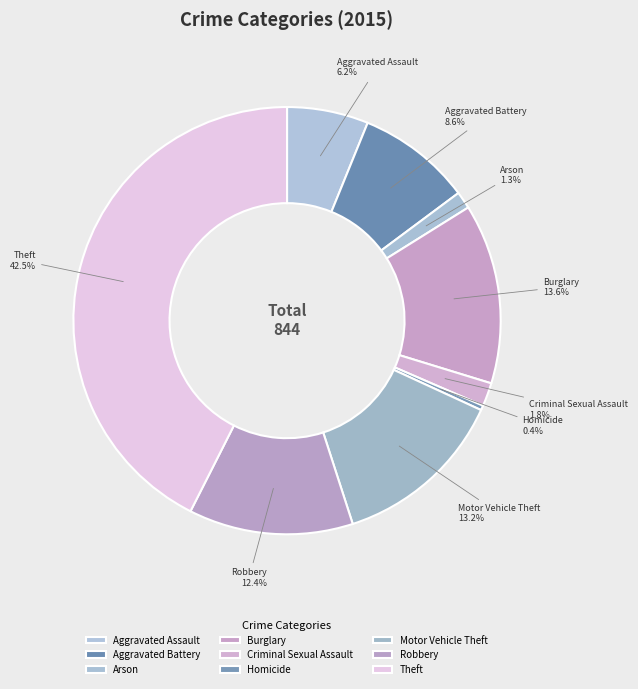

Between Arson and Aggravated Assault, which is larger?

Aggravated Assault